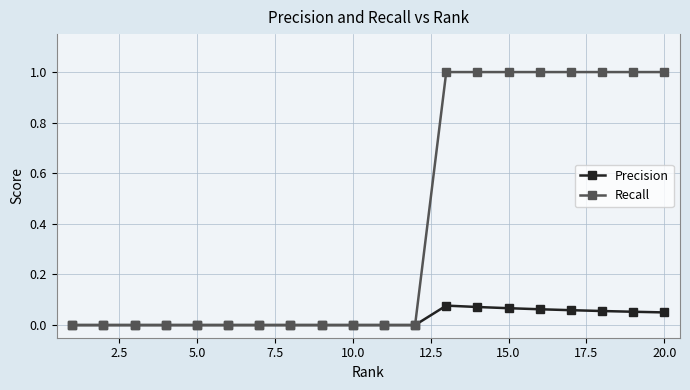

Rank the series by their maximum value, from highest to lowest.

Recall, Precision